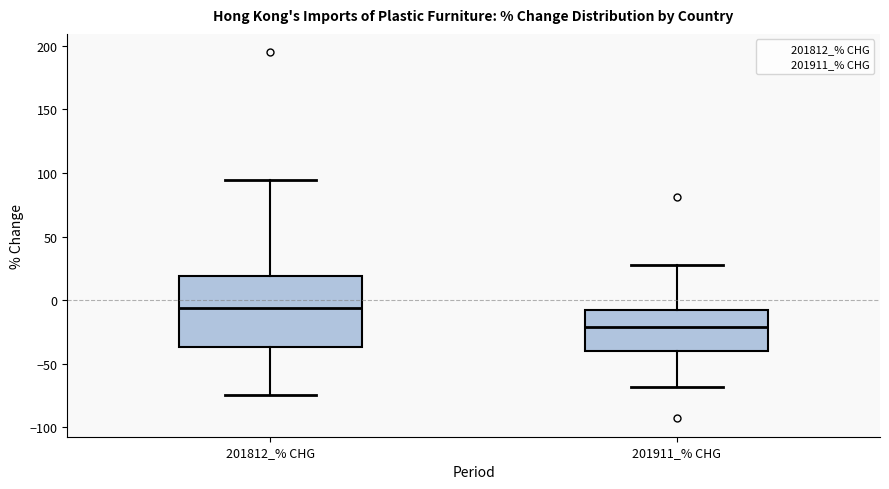

Reading left to right, transcribe this box plot: for each box, give where its median line is, the range the box spans, and where its two whiskers end, as read against the y-axis. The values are not printed on the chart, so give them approximately, as read against the axis.

201812_% CHG: median -5, box -35 to 20, whiskers -75 to 95
201911_% CHG: median -20, box -40 to -10, whiskers -70 to 30